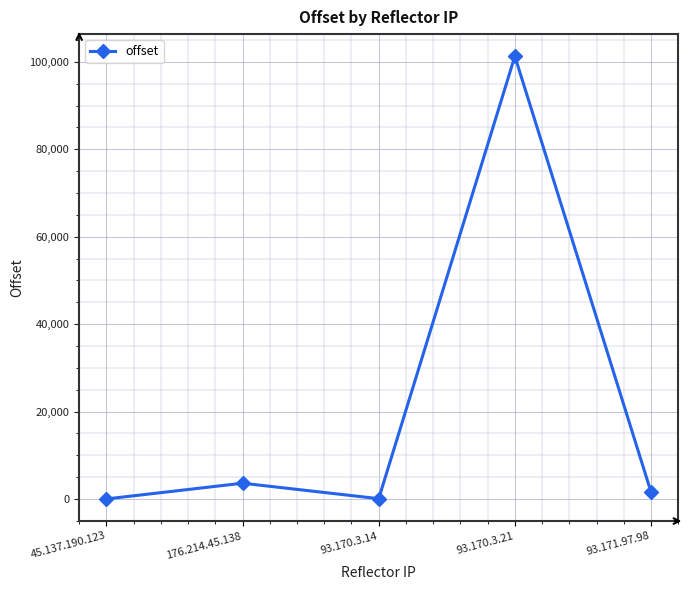

How many lines are shown in the chart?

1